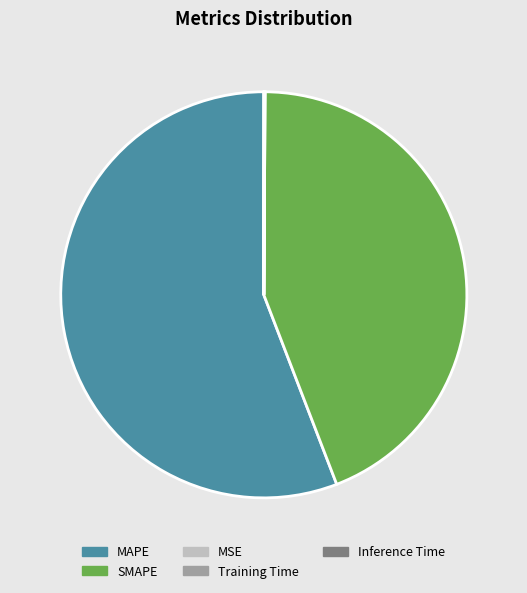

Which category accounts for the majority?

MAPE